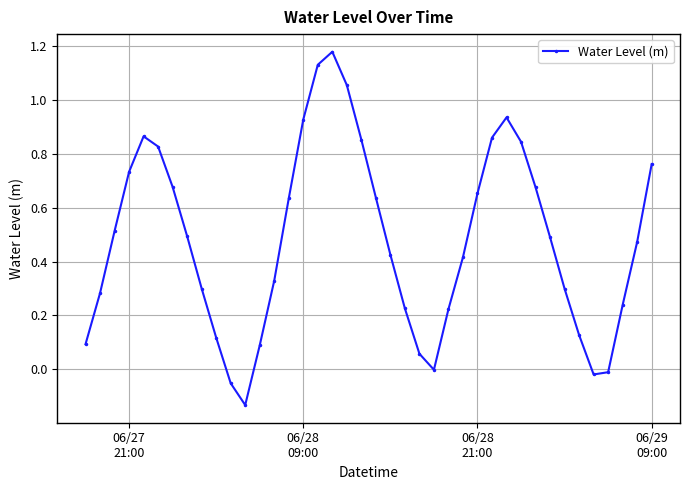

True or false: there are more than 2 points higher than both neighbors.

True